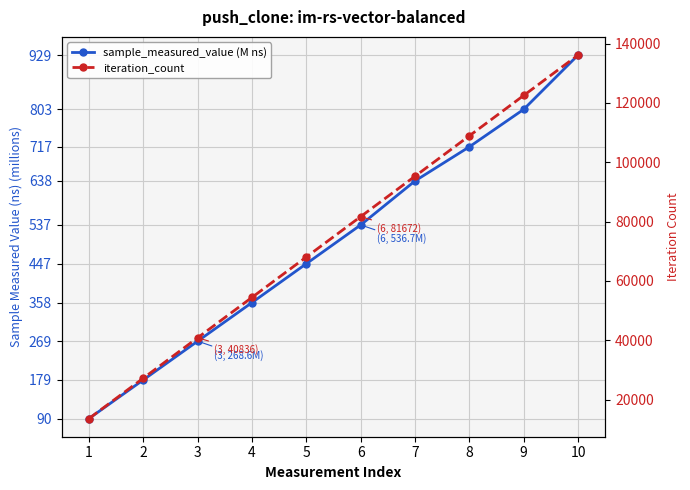

What is the maximum value for iteration_count?

136120.0